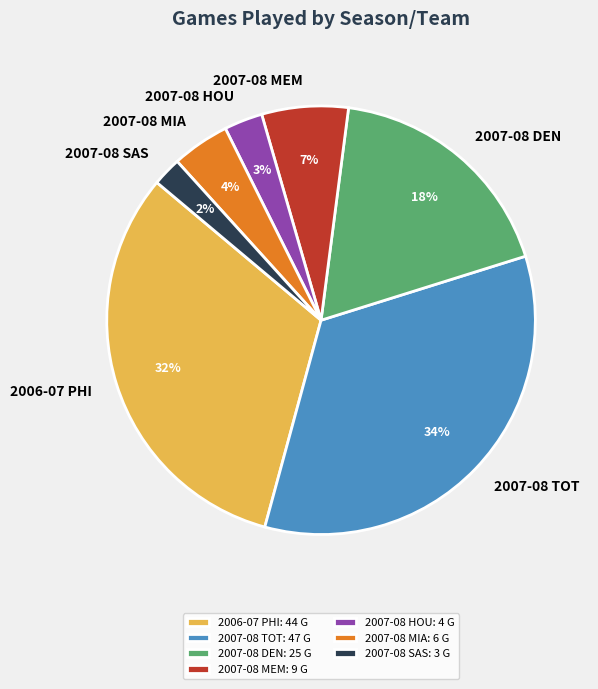

Between 2007-08 TOT and 2007-08 DEN, which is larger?

2007-08 TOT